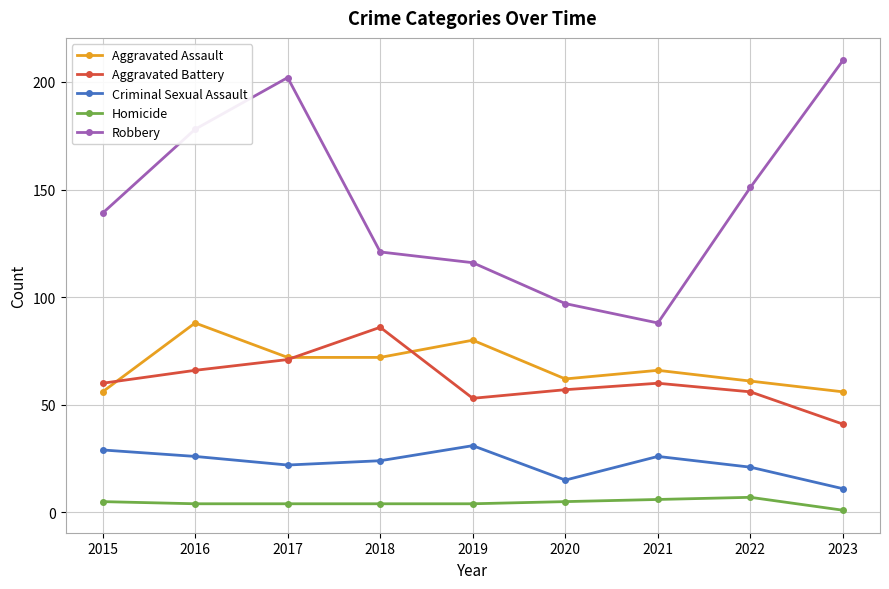

Which series has the largest range (max minus min)?

Robbery